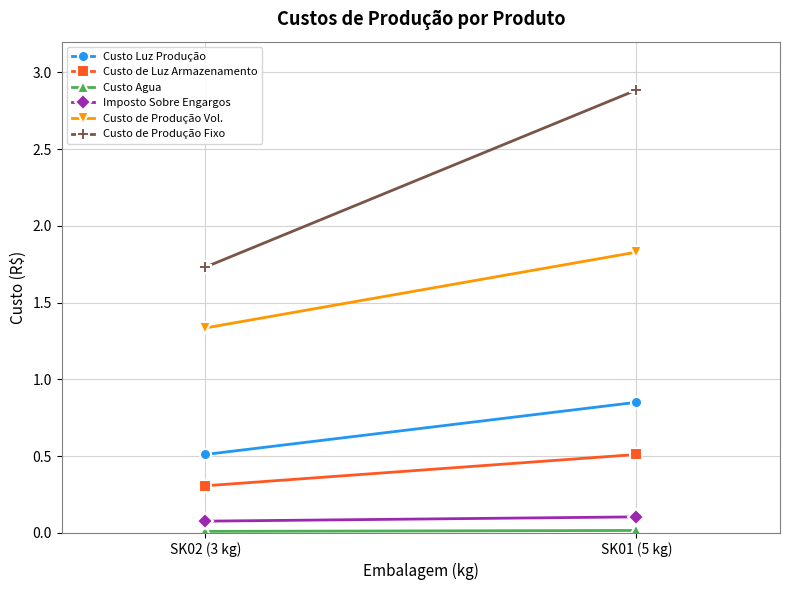

The Custo de Produção Vol. series shows 3.2 at SK01 (5 kg). True or false?

False